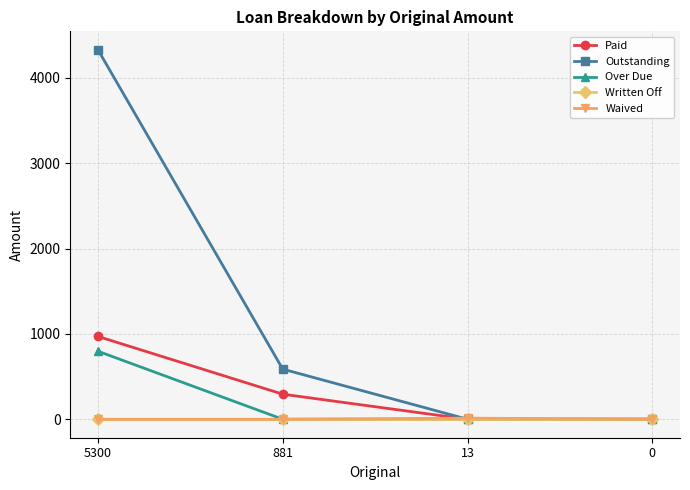

True or false: Waived has a value of 0.0 at 0.

True